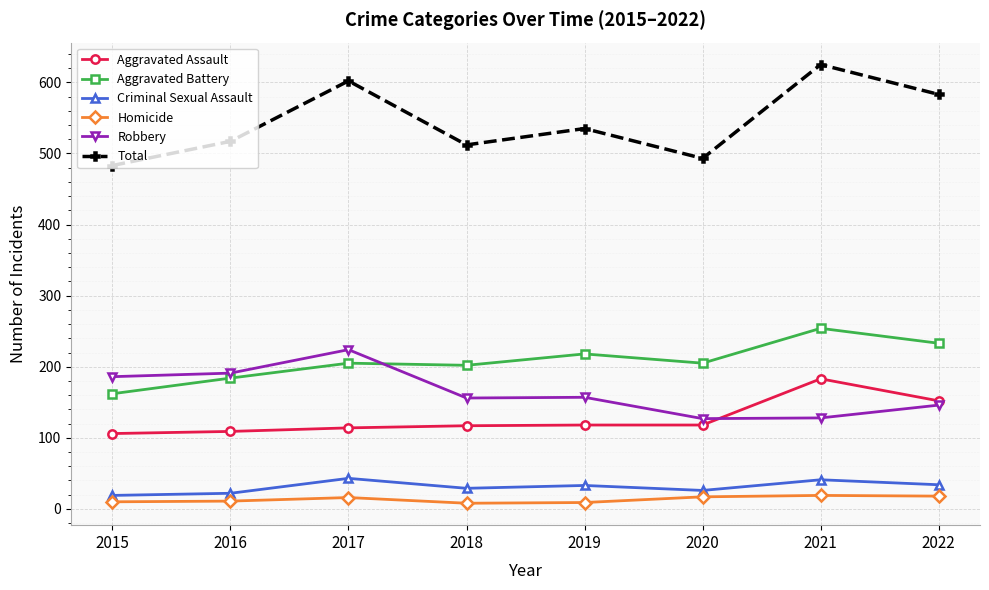

The value of Total at 2016 is 247. True or false?

False